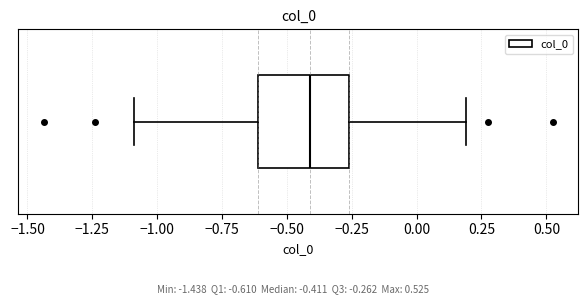

Read this box plot against the x-axis: the position of the median line, the range covered by the box, and the ends of both whiskers. The values are not printed on the chart, so give them approximately, as read against the axis.

median -0.40, box -0.60 to -0.25, whiskers -1.10 to 0.20